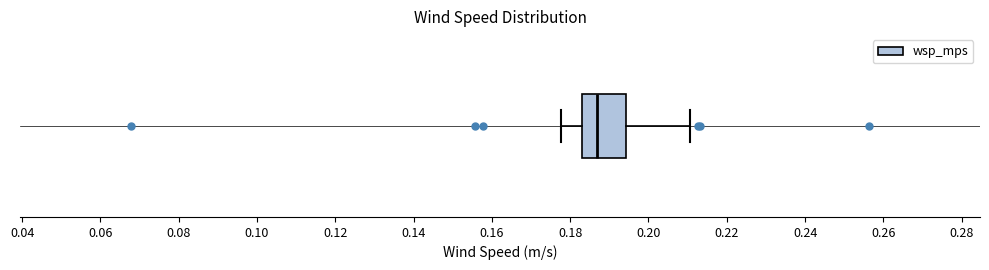

Transcribe this box plot: give where the median line is, the range the box spans, and where the two whiskers end, as read against the x-axis. The values are not printed on the chart, so give them approximately, as read against the axis.

median 0.186, box 0.182 to 0.194, whiskers 0.178 to 0.210